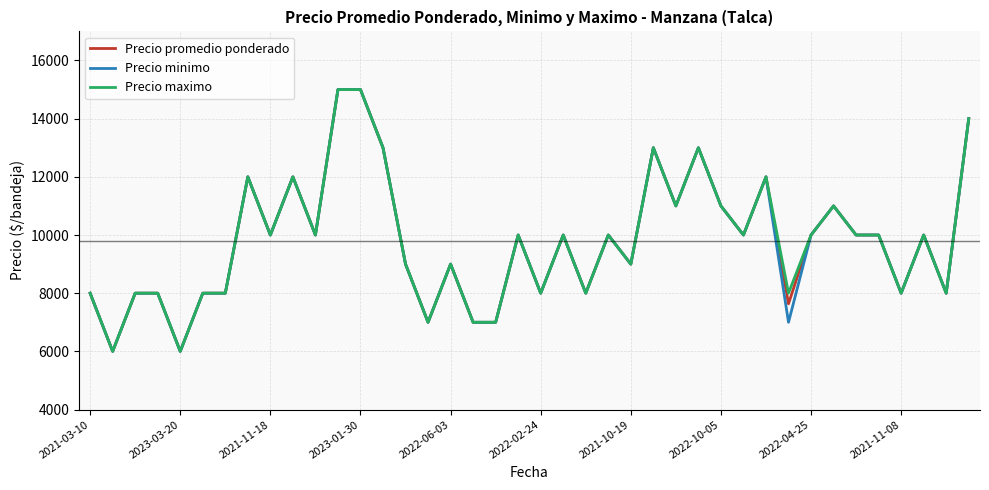

Count the number of categories in the chart.

40